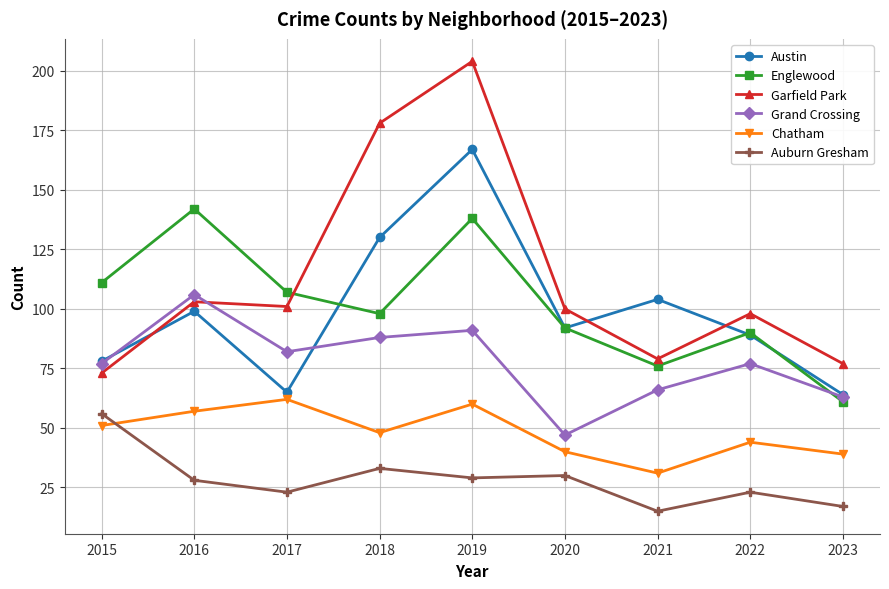

At which category does Garfield Park reach its first local valley?

2017